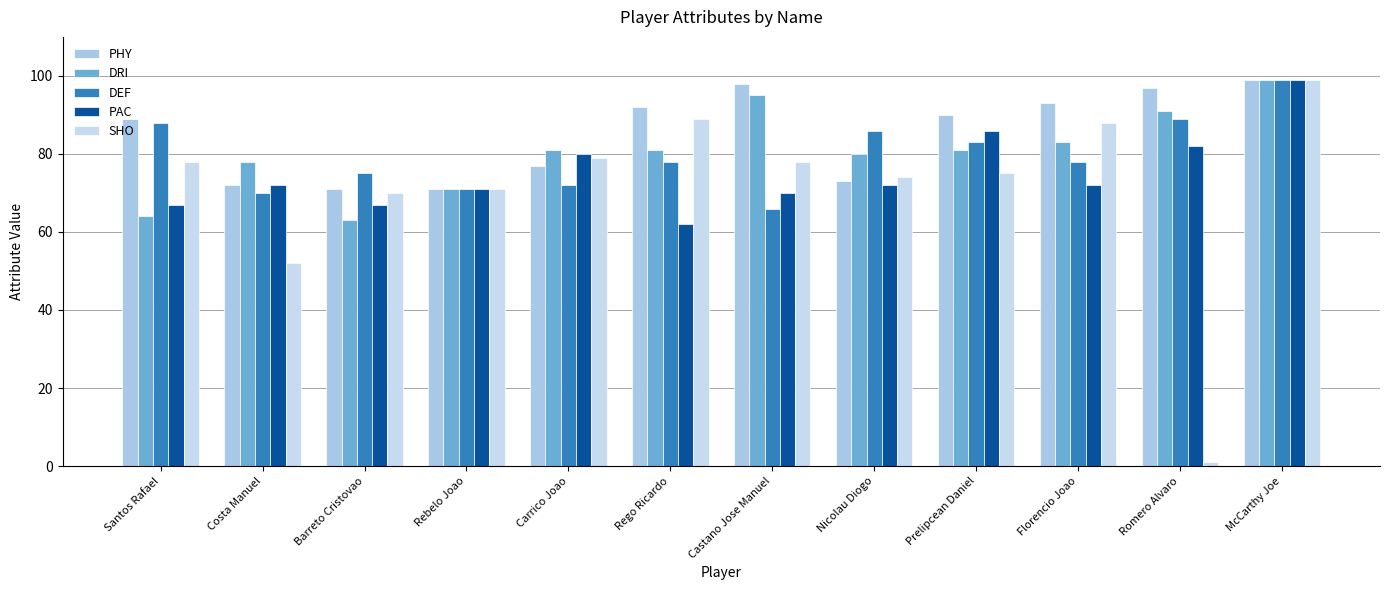

How many bars are there in each group?

5